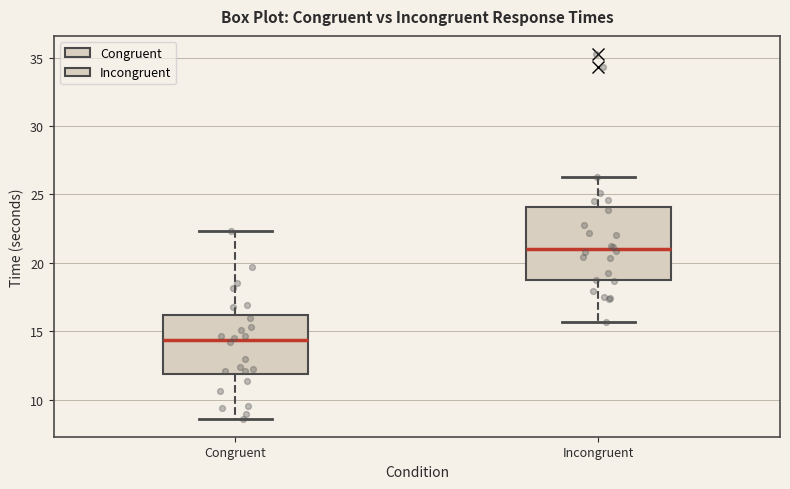

Where does the median line of the box for Incongruent sit on the y-axis? The values are not printed on the chart, so give them approximately, as read against the axis.

21.0